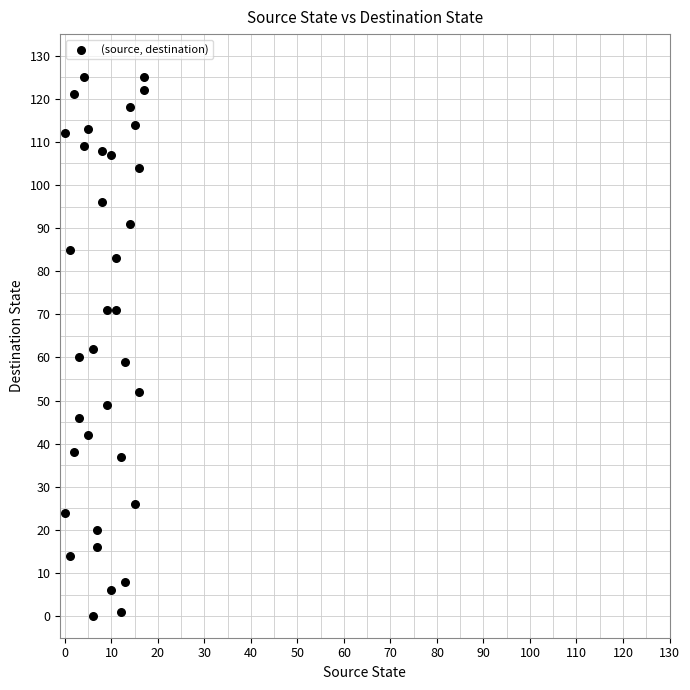

What is the range of X values (max minus min)?

17